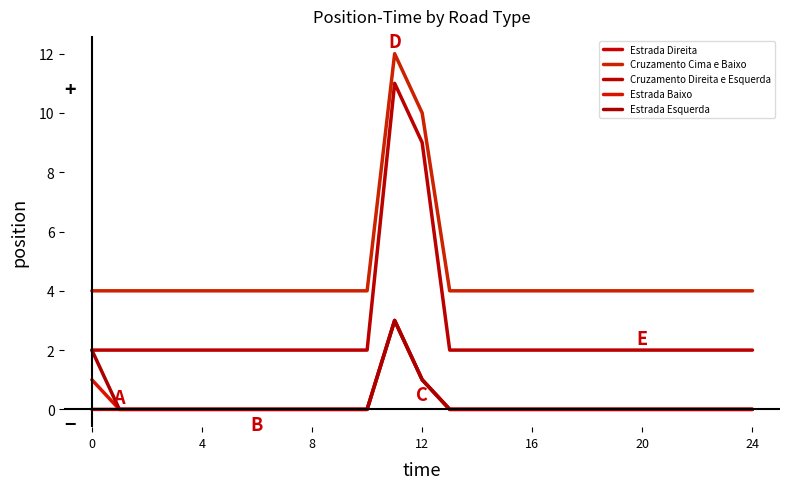

What is the maximum value for Estrada Esquerda?

3